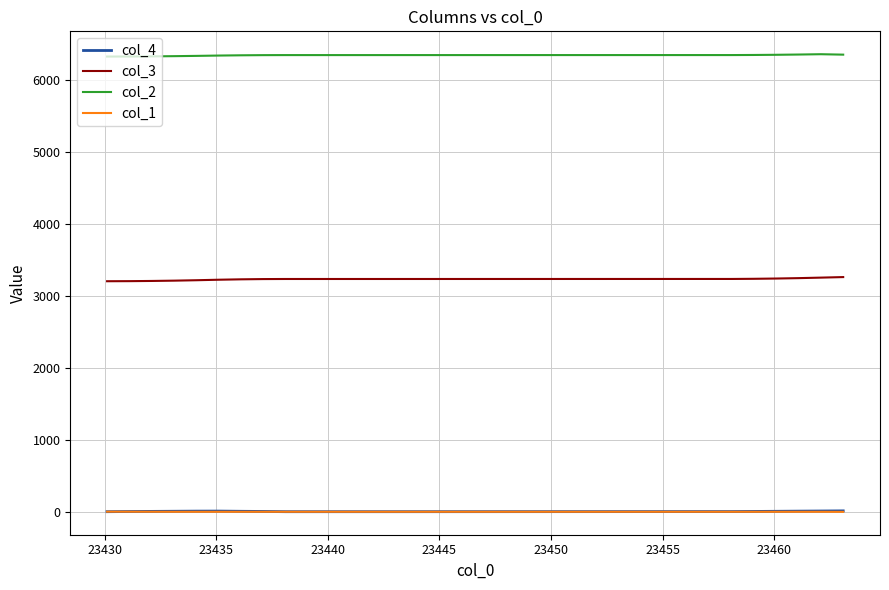

True or false: col_3 and col_4 intersect in this chart.

False